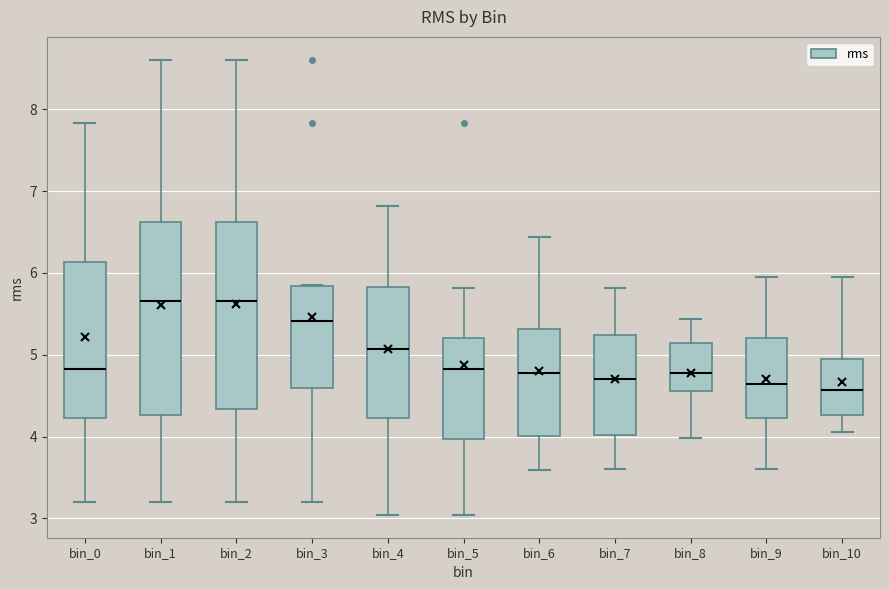

Where does the upper whisker of the box for bin_9 end on the y-axis? The values are not printed on the chart, so give them approximately, as read against the axis.

6.0